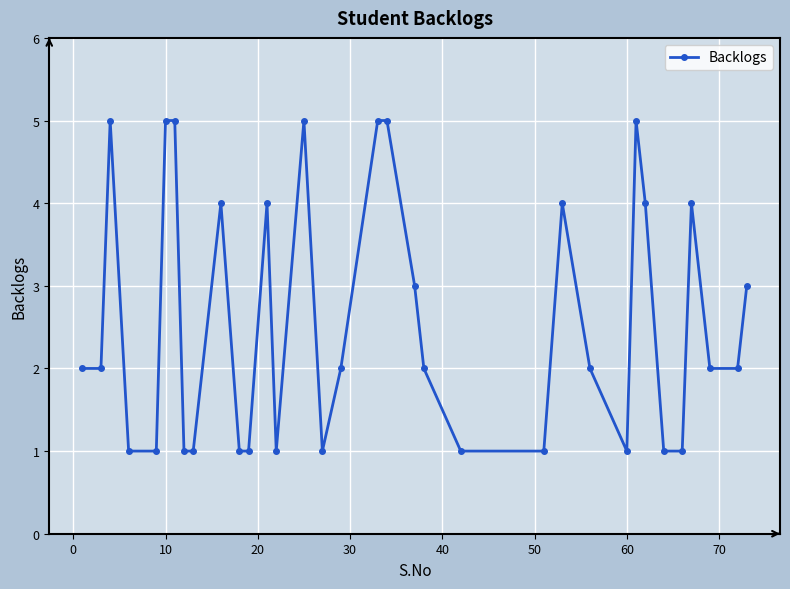

What is the maximum value shown in the chart?

5